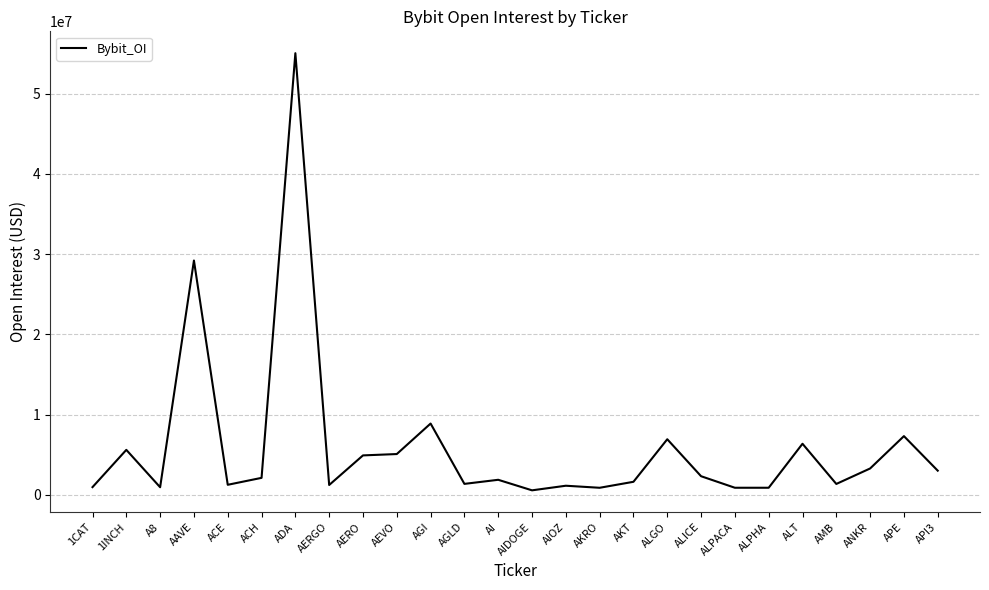

What is the greatest value displayed?

55049801